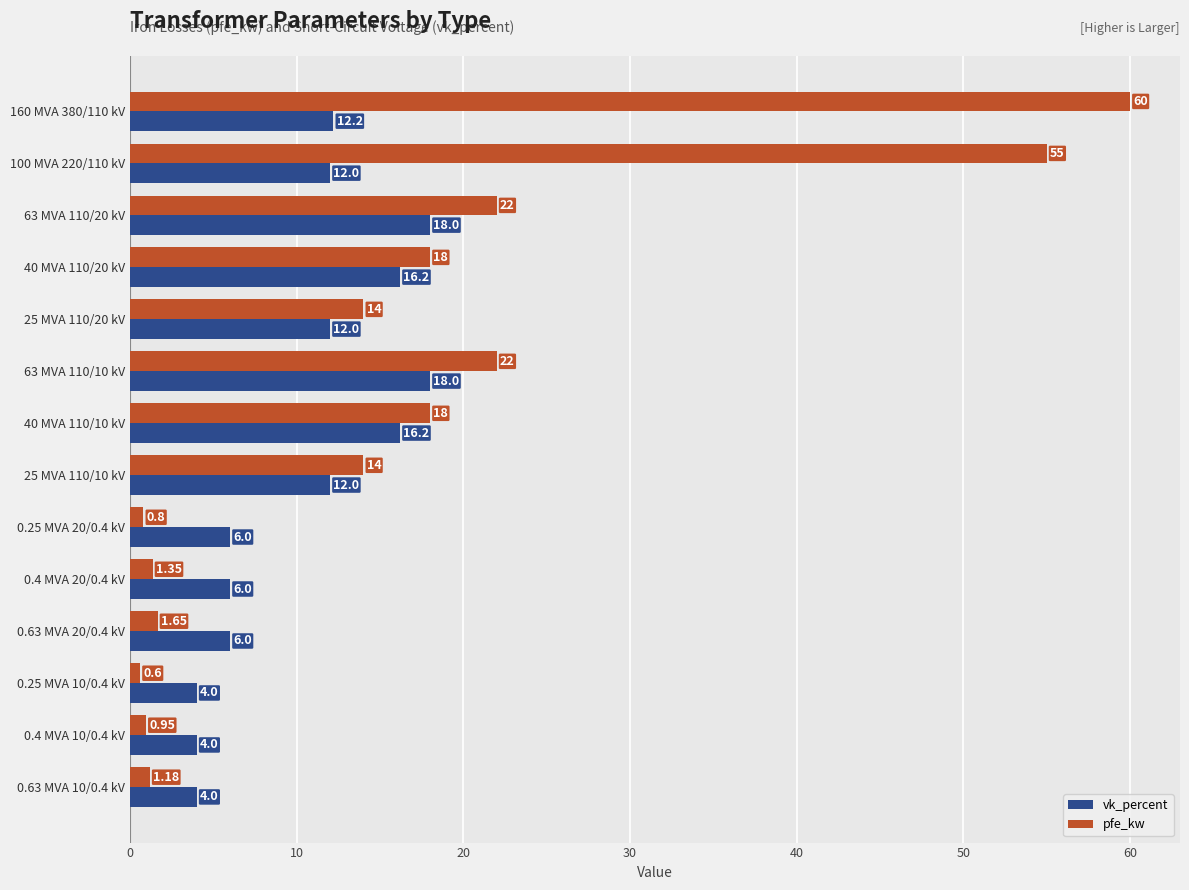

At which category is the sum across all series the highest?

160 MVA 380/110 kV